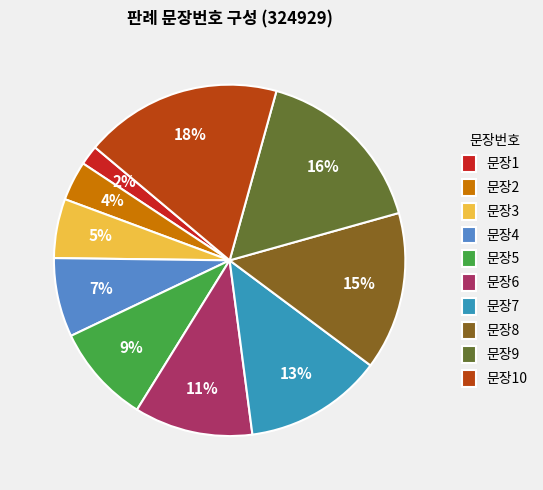

To the nearest percent, what percentage of the pie is 문장4?

7%